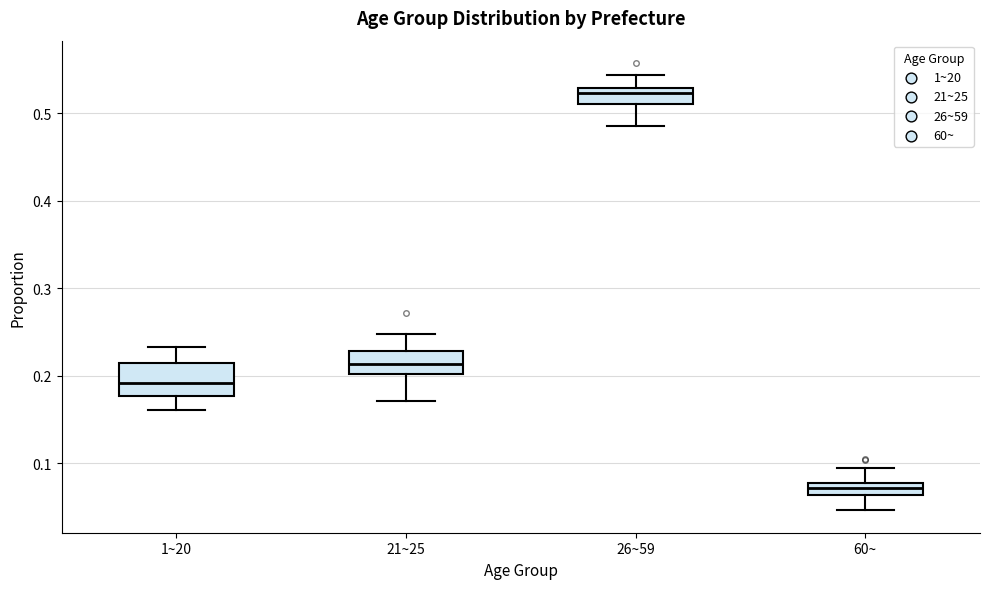

Which box's median line is the lowest?

60~